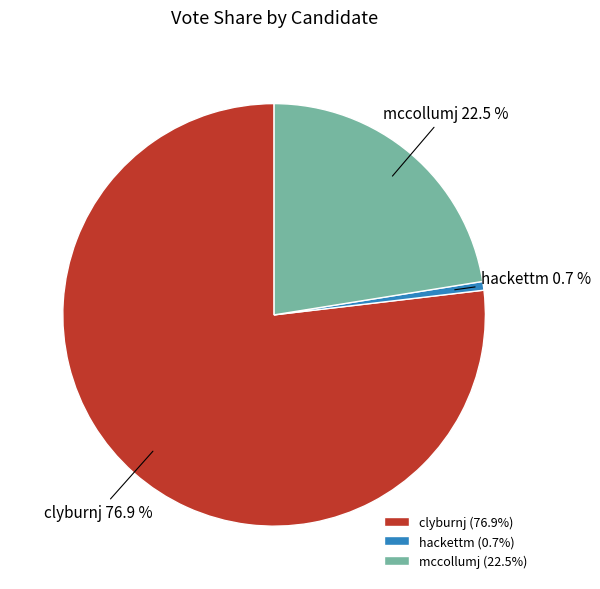

Is it true that hackettm is 1% of the pie?

True